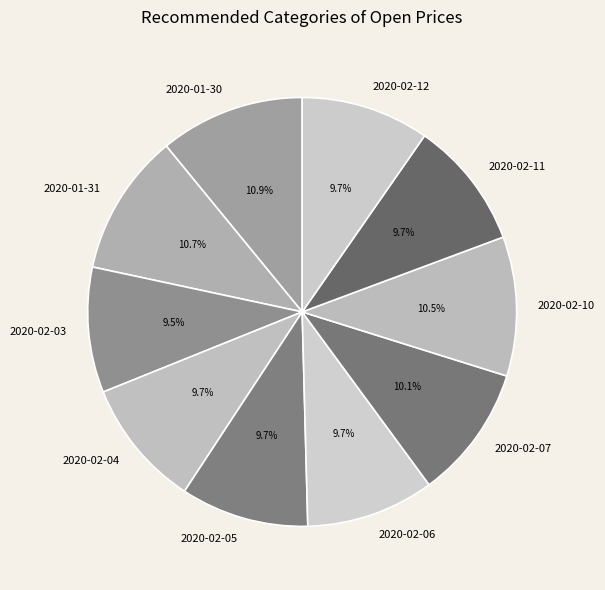

Between 2020-02-10 and 2020-02-05, which is larger?

2020-02-10